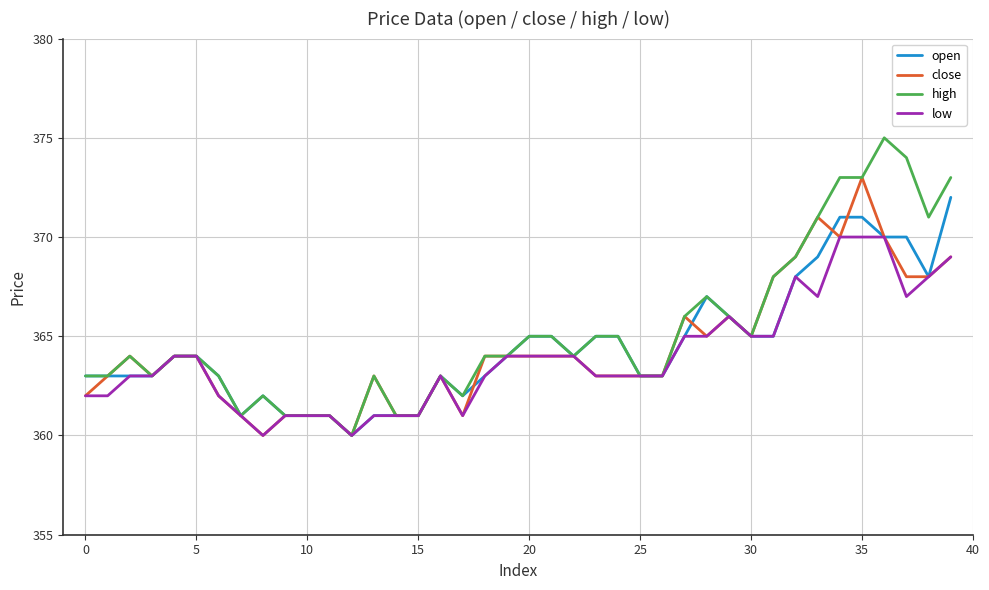

What is the greatest value displayed?

375